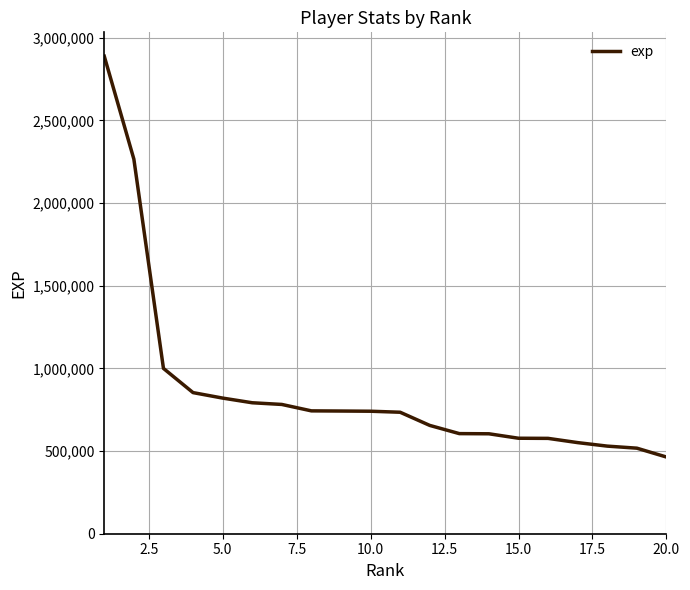

What is the greatest value displayed?

2888215